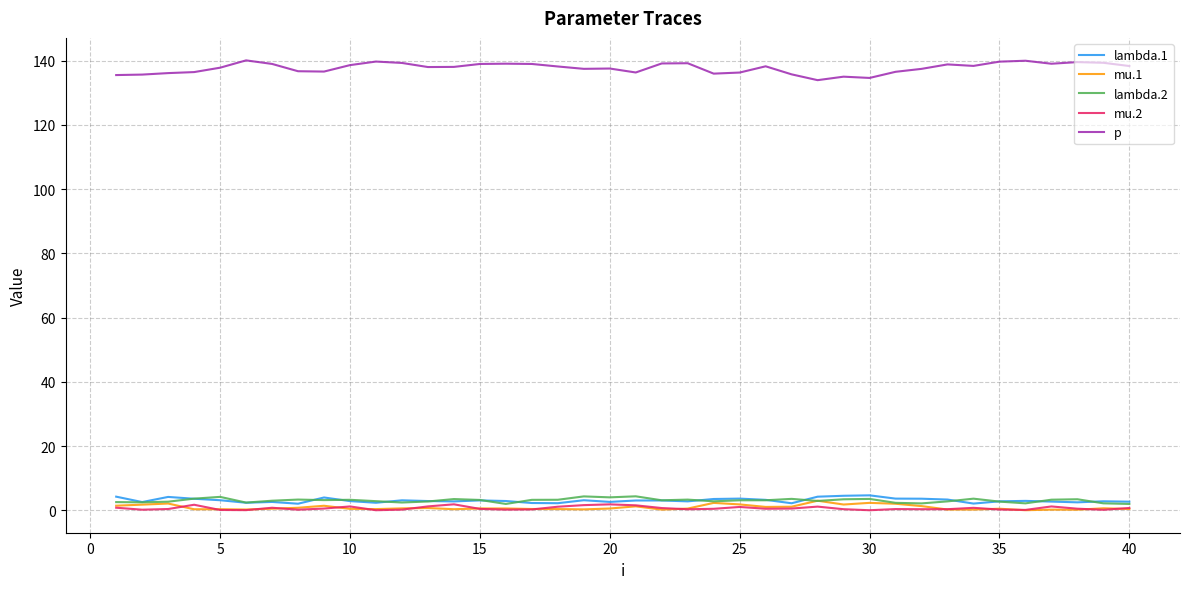

True or false: lambda.2 and p intersect in this chart.

False